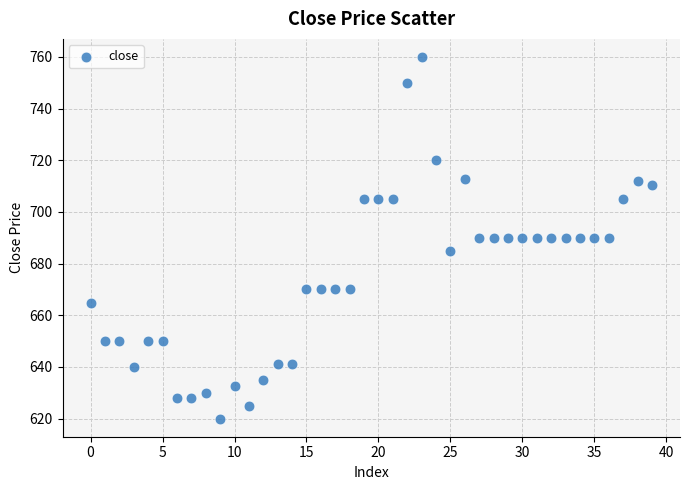

What is the range of Y values (max minus min)?

140.0